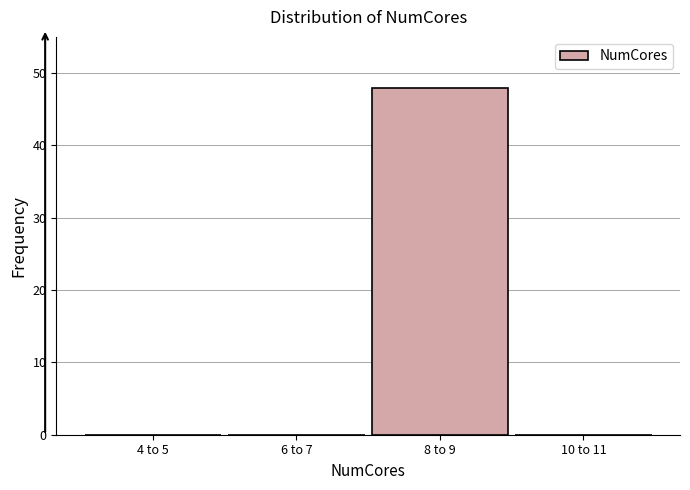

Reading left to right, transcribe all the data shown in this chart.

4 to 5=0	6 to 7=0	8 to 9=48	10 to 11=0